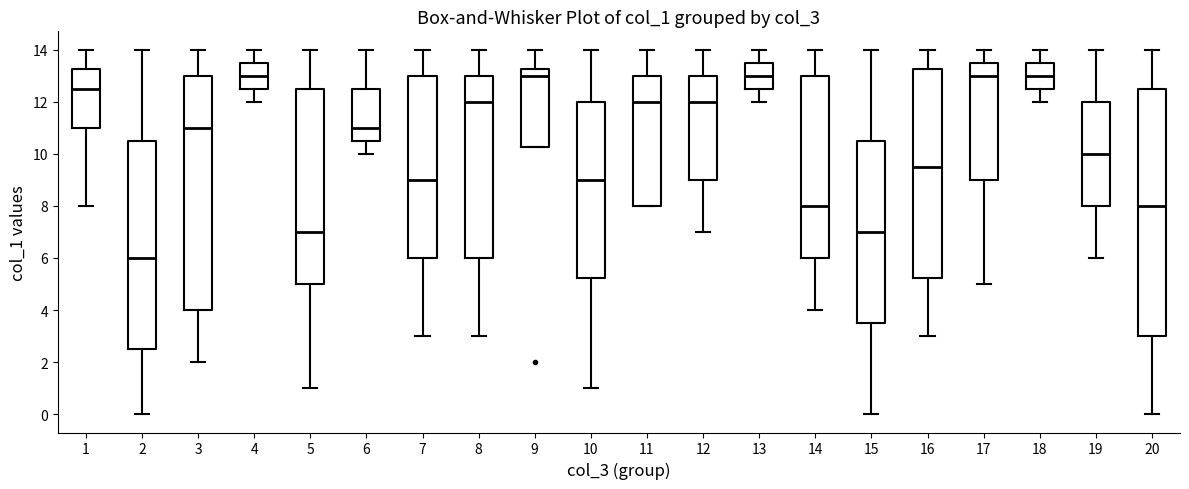

Reading left to right, transcribe this box plot: for each box, give where its median line is, the range the box spans, and where its two whiskers end, as read against the y-axis. The values are not printed on the chart, so give them approximately, as read against the axis.

1: median 12.6, box 11.0 to 13.2, whiskers 8.0 to 14.0
2: median 6.0, box 2.6 to 10.6, whiskers 0.0 to 14.0
3: median 11.0, box 4.0 to 13.0, whiskers 2.0 to 14.0
4: median 13.0, box 12.6 to 13.6, whiskers 12.0 to 14.0
5: median 7.0, box 5.0 to 12.6, whiskers 1.0 to 14.0
6: median 11.0, box 10.6 to 12.6, whiskers 10.0 to 14.0
7: median 9.0, box 6.0 to 13.0, whiskers 3.0 to 14.0
8: median 12.0, box 6.0 to 13.0, whiskers 3.0 to 14.0
9: median 13.0, box 10.2 to 13.2, whiskers 10.2 to 14.0
10: median 9.0, box 5.2 to 12.0, whiskers 1.0 to 14.0
11: median 12.0, box 8.0 to 13.0, whiskers 8.0 to 14.0
12: median 12.0, box 9.0 to 13.0, whiskers 7.0 to 14.0
13: median 13.0, box 12.6 to 13.6, whiskers 12.0 to 14.0
14: median 8.0, box 6.0 to 13.0, whiskers 4.0 to 14.0
15: median 7.0, box 3.6 to 10.6, whiskers 0.0 to 14.0
16: median 9.6, box 5.2 to 13.2, whiskers 3.0 to 14.0
17: median 13.0, box 9.0 to 13.6, whiskers 5.0 to 14.0
18: median 13.0, box 12.6 to 13.6, whiskers 12.0 to 14.0
19: median 10.0, box 8.0 to 12.0, whiskers 6.0 to 14.0
20: median 8.0, box 3.0 to 12.6, whiskers 0.0 to 14.0